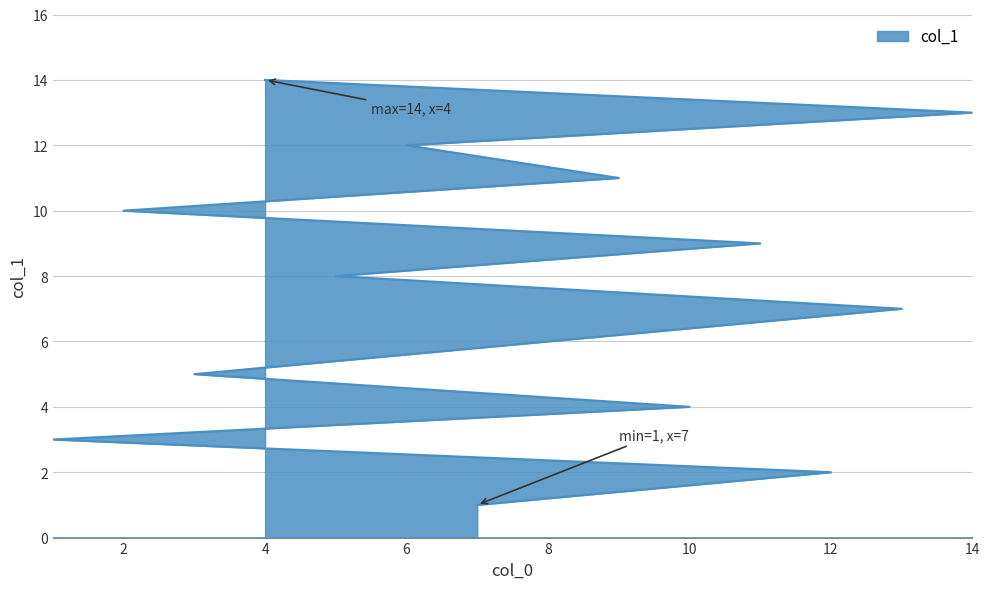

How many lines are shown in the chart?

1